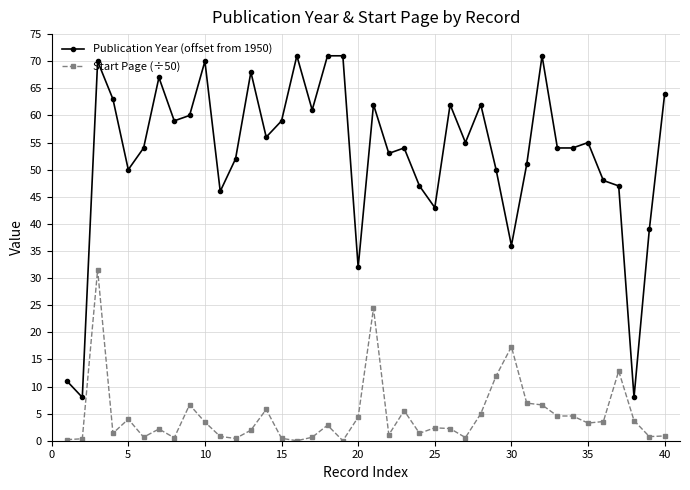

Which series has the widest spread of values?

Publication Year (offset from 1950)